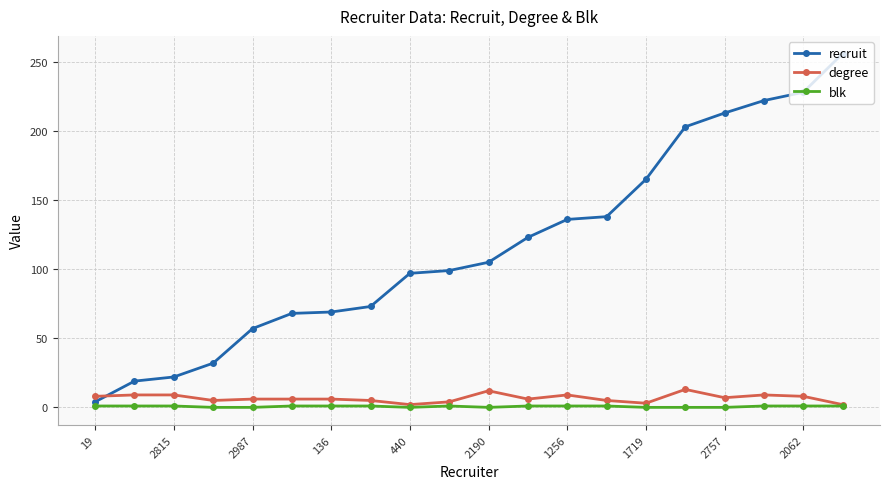

How many lines are shown in the chart?

3